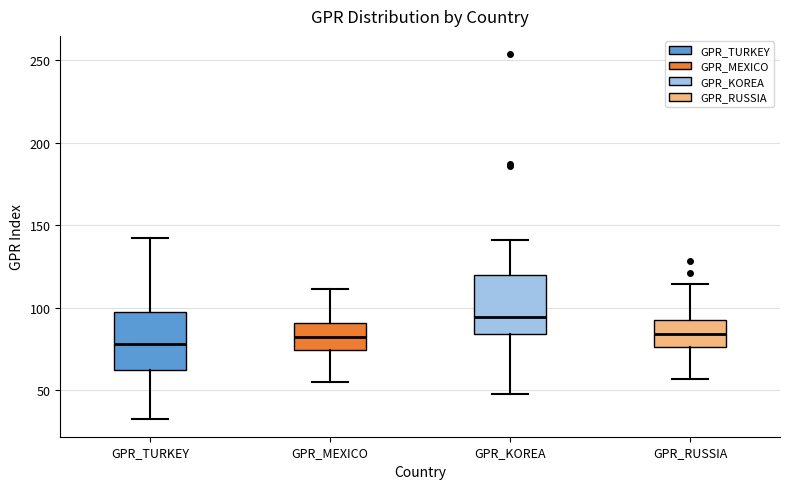

Reading left to right, read every box against the y-axis: the position of its median line, the range the box covers, and the ends of its whiskers. The values are not printed on the chart, so give them approximately, as read against the axis.

GPR_TURKEY: median 80, box 60 to 100, whiskers 35 to 140
GPR_MEXICO: median 80, box 75 to 90, whiskers 55 to 110
GPR_KOREA: median 95, box 85 to 120, whiskers 50 to 140
GPR_RUSSIA: median 85, box 75 to 90, whiskers 55 to 115